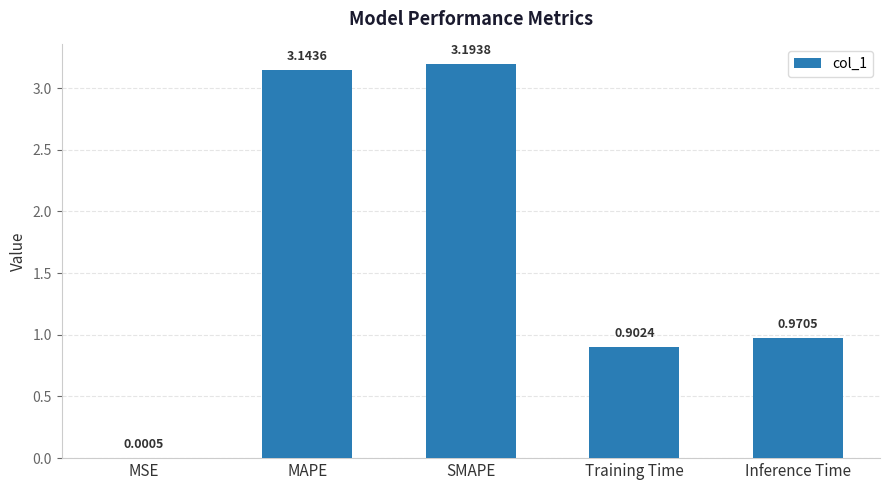

At which category does the chart reach its peak across all series?

SMAPE